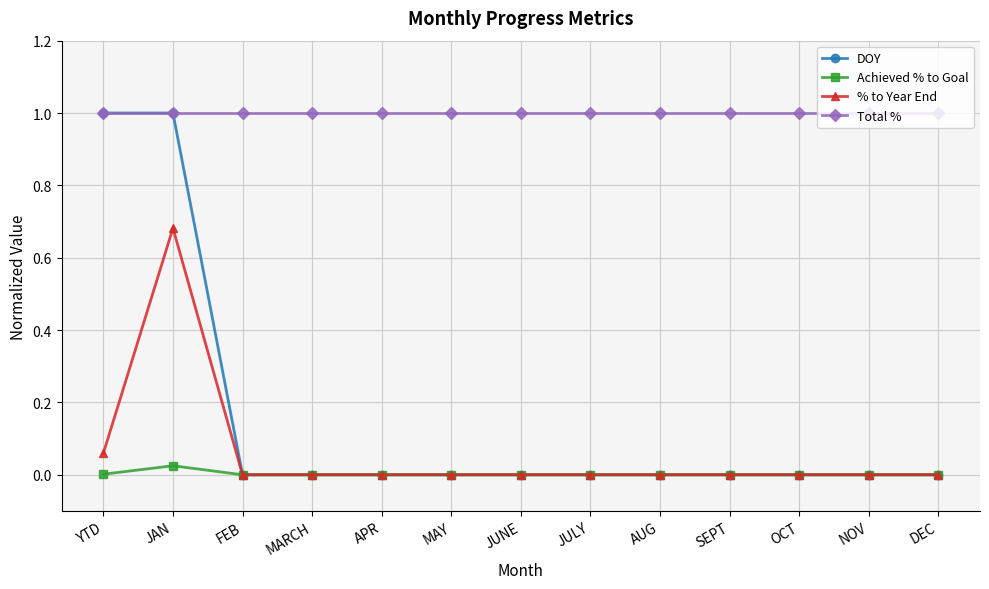

True or false: Achieved % to Goal and Total % cross at least once.

False